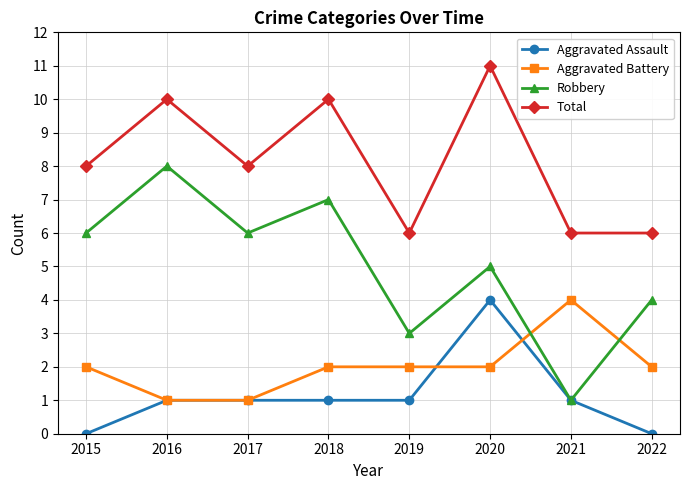

What is the value of the Total point at the 7th from the left?

6